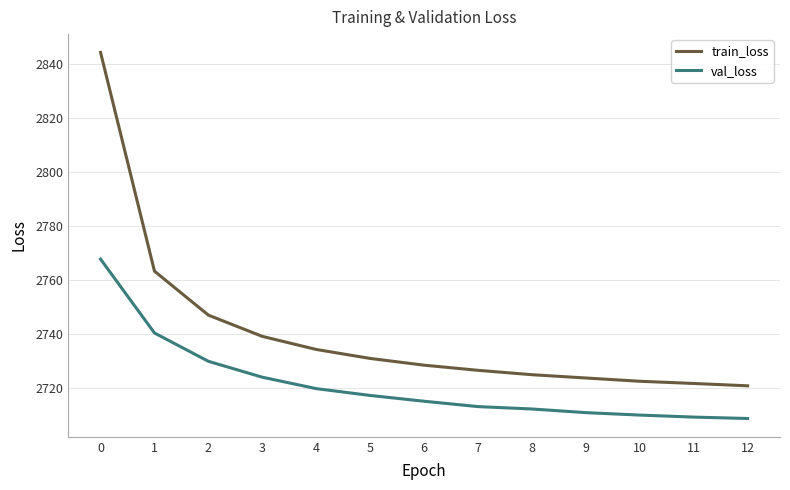

What is the difference between the maximum and minimum values in the train_loss series?

123.4